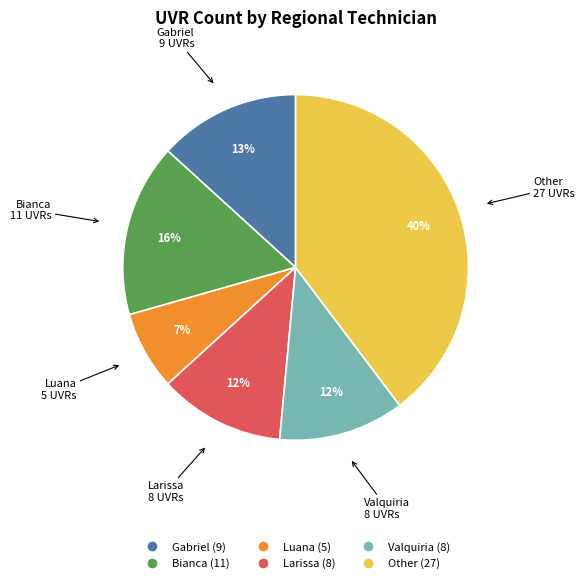

Do Bianca and Luana together represent more than half of the pie?

No